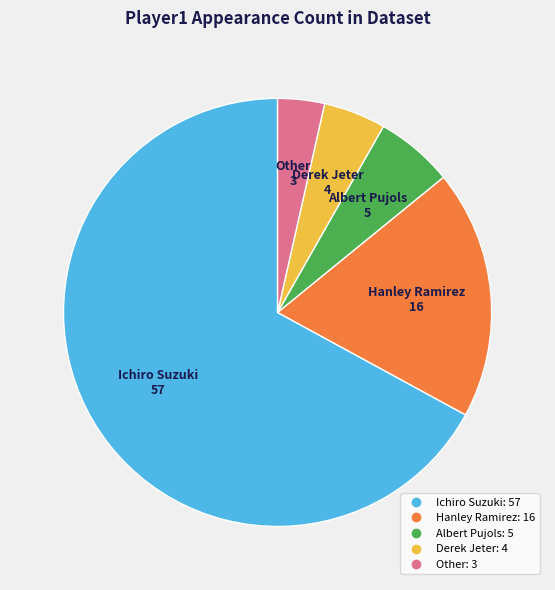

What is the ratio of the value at Hanley Ramirez to the value at Other?

5.3